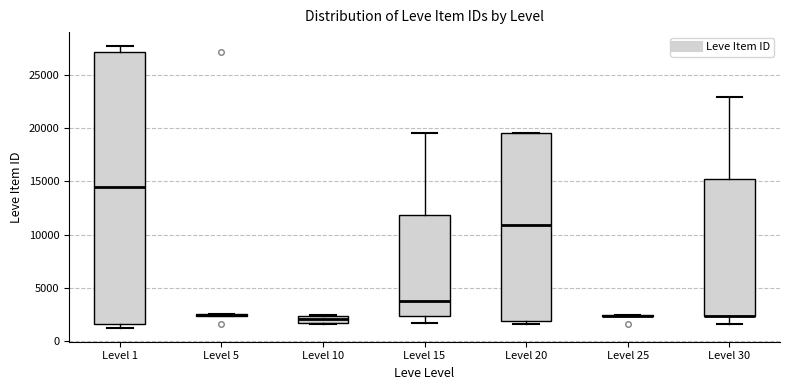

Which box is the tallest, from its lower edge to its upper edge?

Level 1